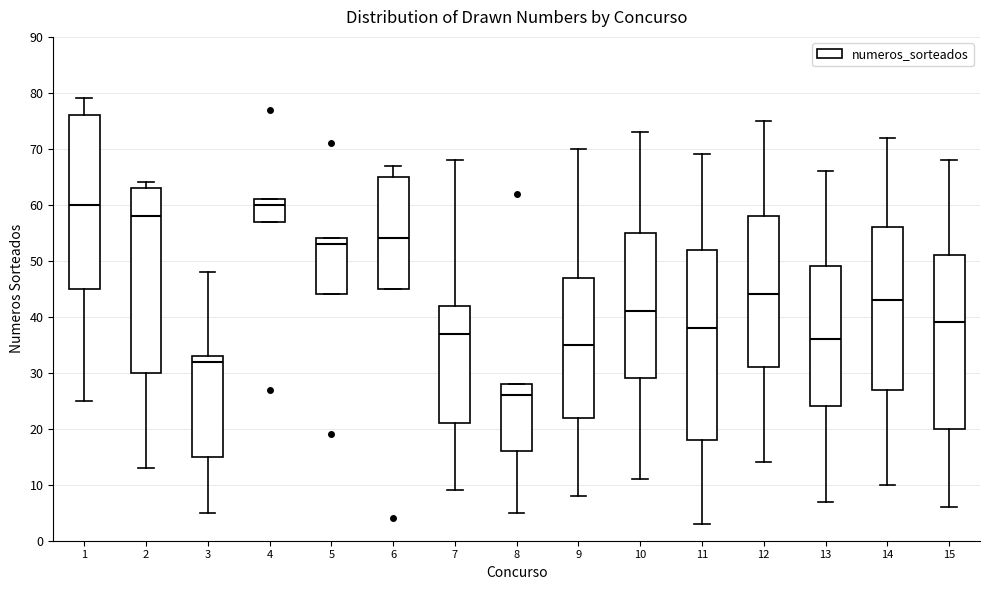

Which box has the lowest median line?

8